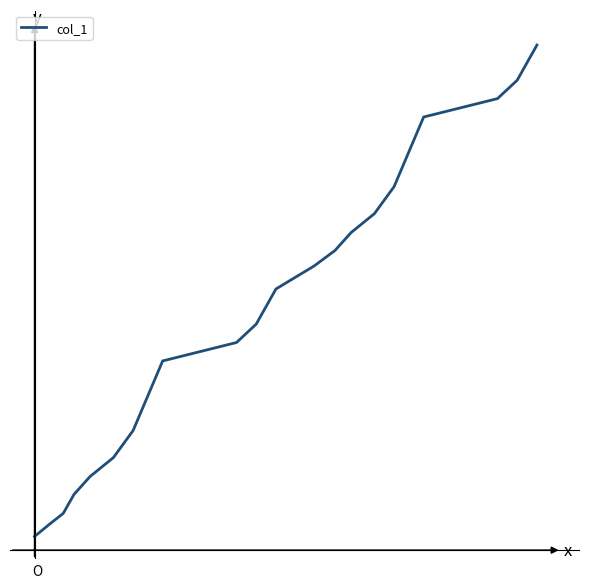

Does the chart have visible grid lines?

No